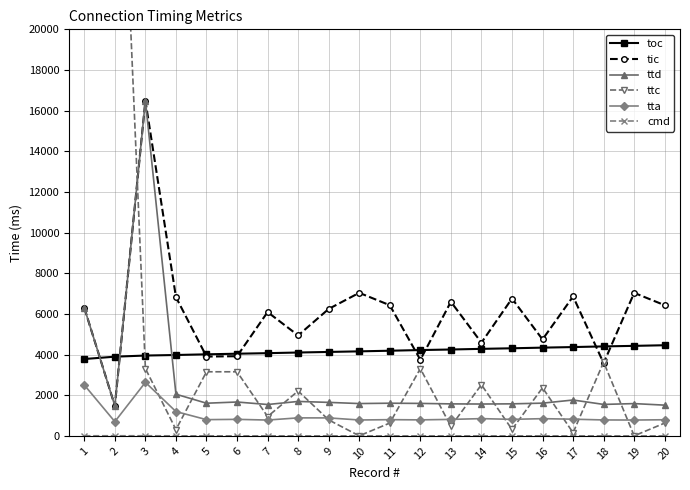

Is it true that toc equals 7183 at 16?

False